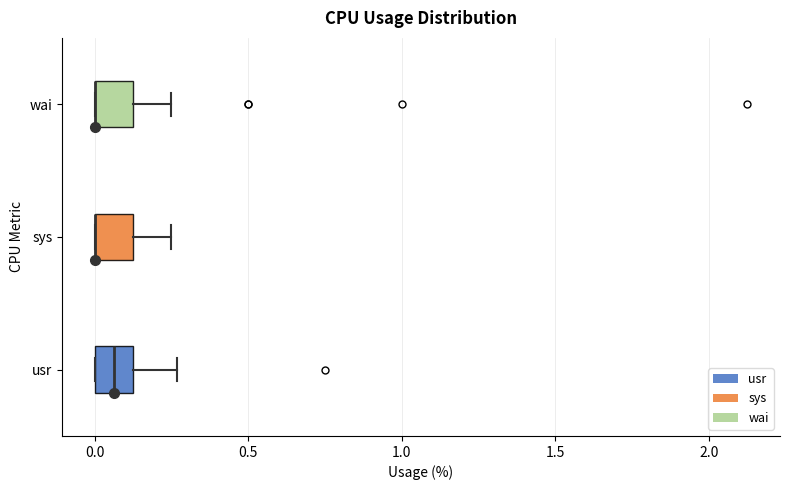

Reading bottom to top, transcribe this box plot: for each box, give where its median line is, the range the box spans, and where its two whiskers end, as read against the x-axis. The values are not printed on the chart, so give them approximately, as read against the axis.

usr: median 0.05, box 0.00 to 0.15, whiskers 0.00 to 0.25
sys: median 0.00 (drawn on the box's left edge), box 0.00 to 0.15, whiskers 0.00 to 0.25
wai: median 0.00 (drawn on the box's left edge), box 0.00 to 0.15, whiskers 0.00 to 0.25